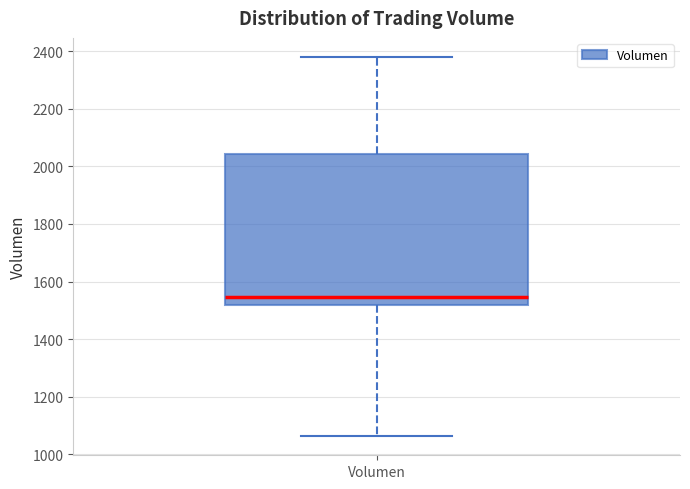

Read this box plot against the y-axis: the position of the median line, the range covered by the box, and the ends of both whiskers. The values are not printed on the chart, so give them approximately, as read against the axis.

median 1540, box 1520 to 2040, whiskers 1060 to 2380